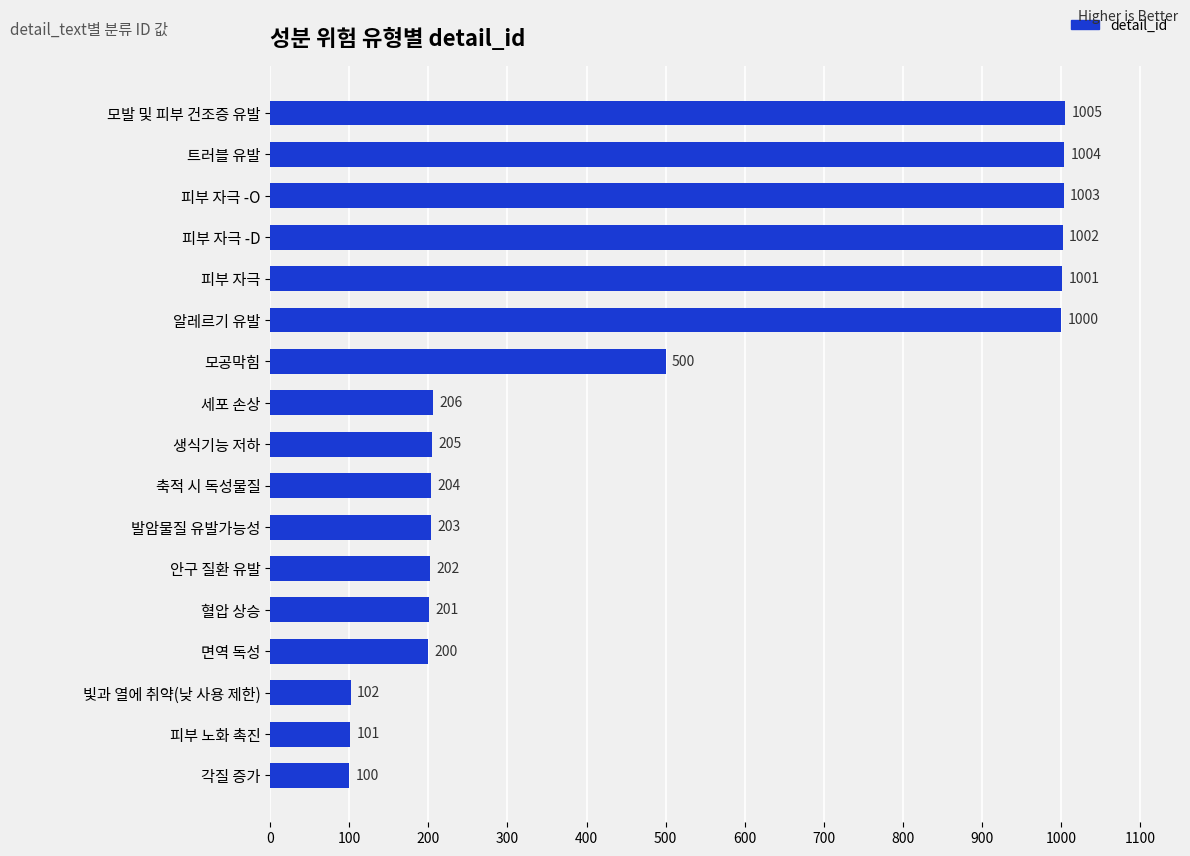

At which label is the value closest to 552?

모공막힘